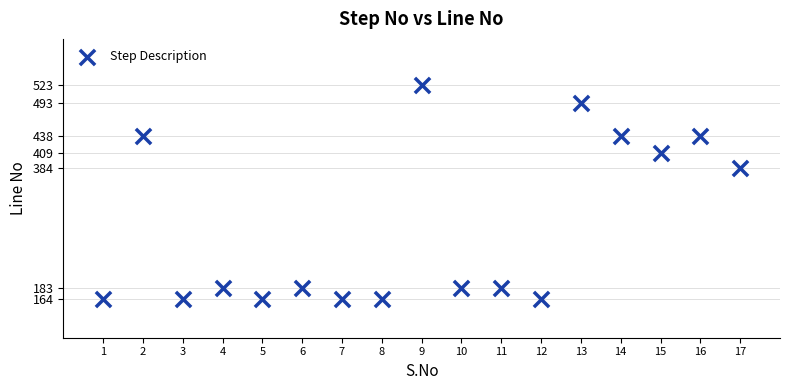

What is the range of X values (max minus min)?

16